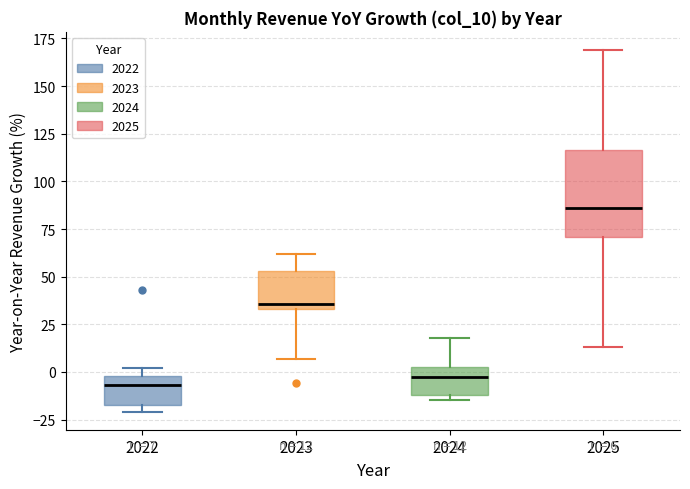

Comparing the boxes themselves (not the whiskers), which one is the tallest?

2025